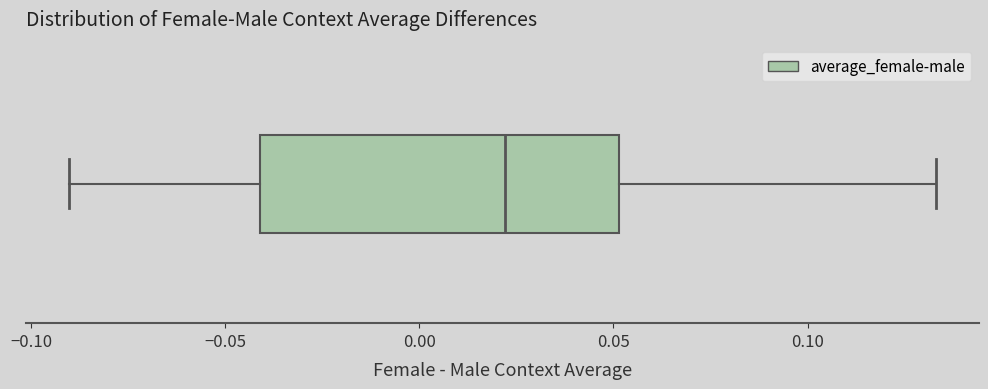

Read this box plot against the x-axis: the position of the median line, the range covered by the box, and the ends of both whiskers. The values are not printed on the chart, so give them approximately, as read against the axis.

median 0.020, box -0.040 to 0.050, whiskers -0.090 to 0.135